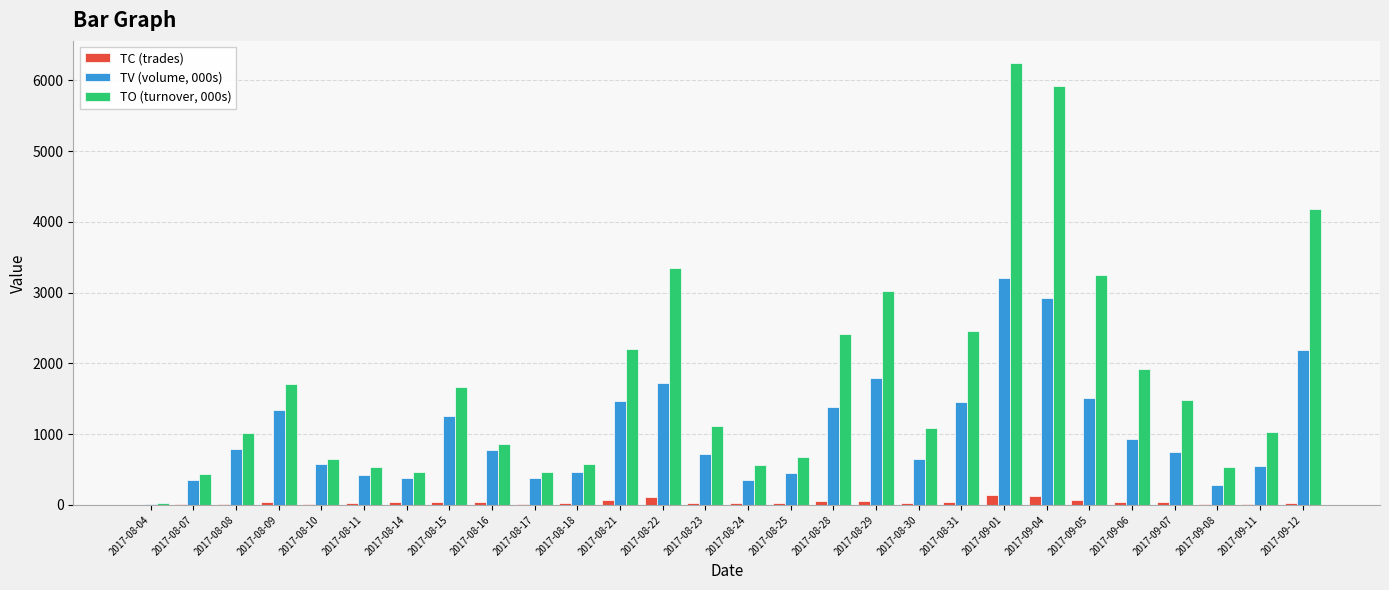

How many distinct data groups are displayed?

3